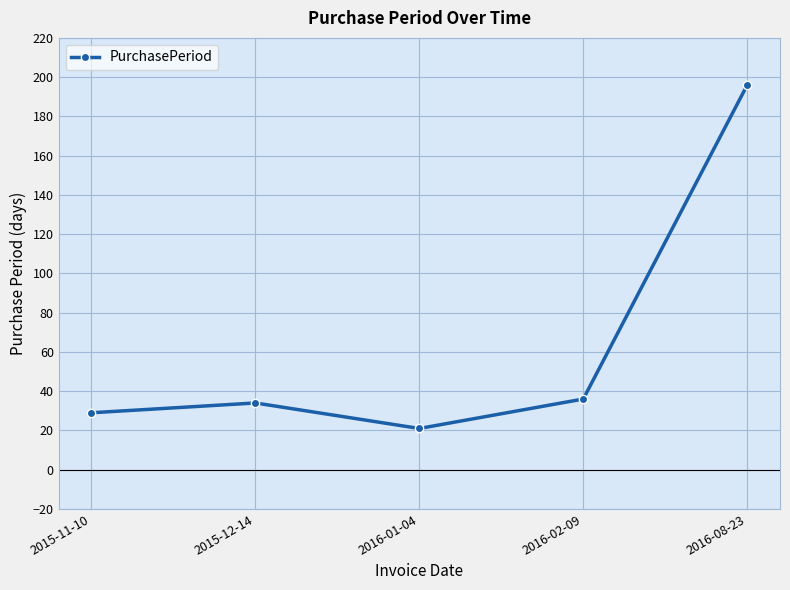

What is the approximate value at 2015-12-14, to the nearest 50?

50